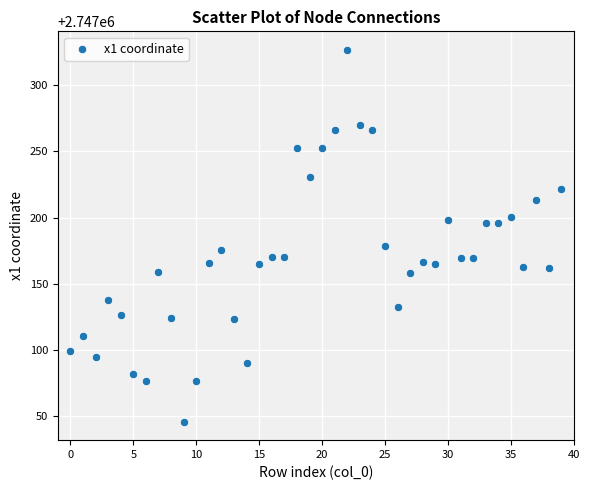

What is the range of Y values (max minus min)?

280.2